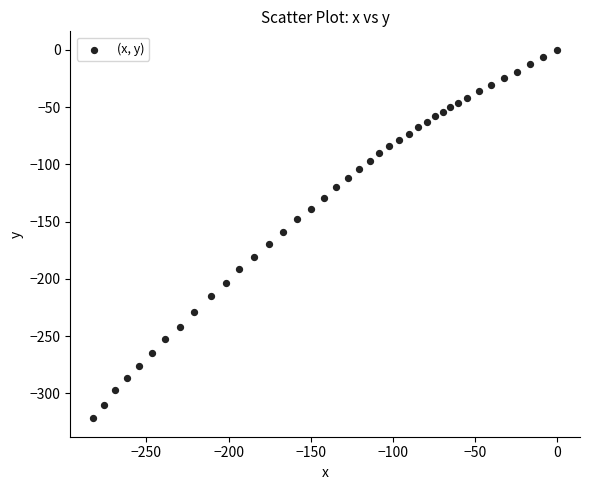

What is the range of Y values (max minus min)?

321.7